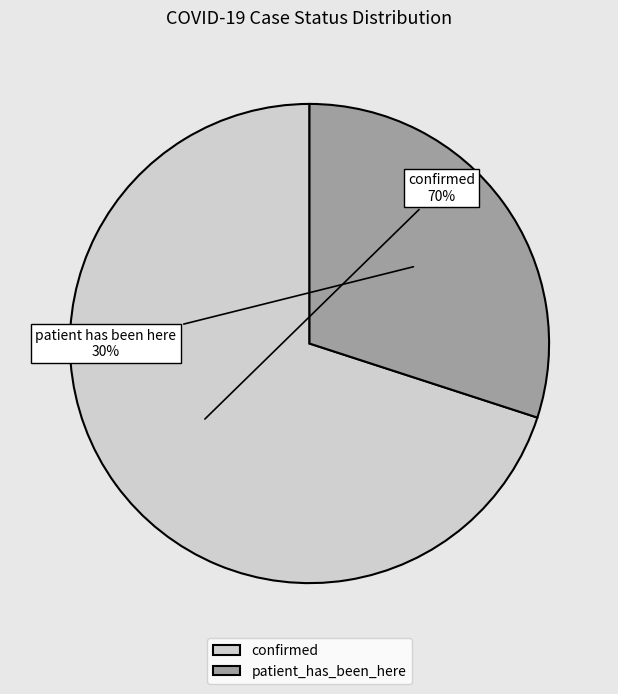

To the nearest percent, what is the average slice percentage?

50%